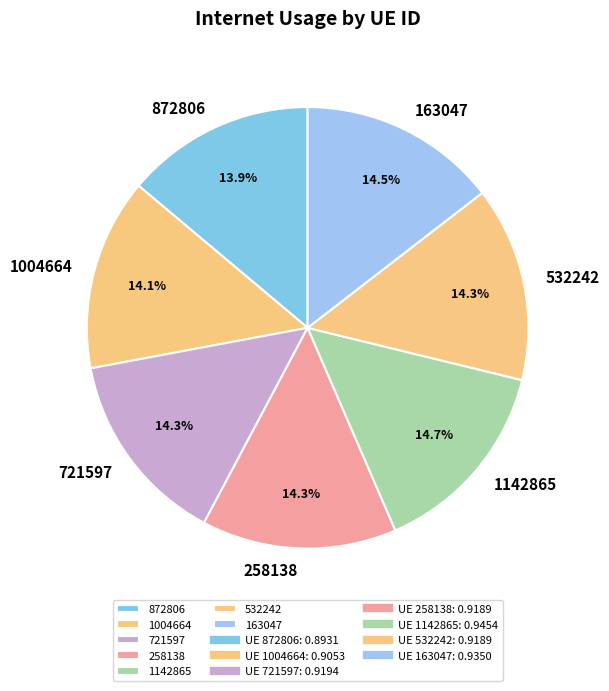

Combined, what portion of the pie is 721597 and 1004664?

28.4%